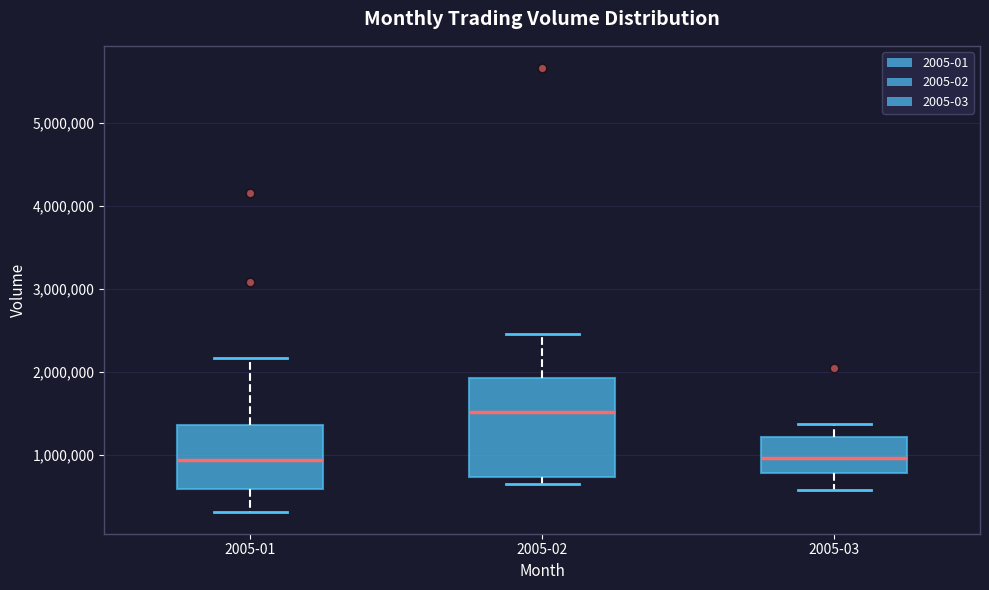

Reading left to right, read every box against the y-axis: the position of its median line, the range the box covers, and the ends of its whiskers. The values are not printed on the chart, so give them approximately, as read against the axis.

2005-01: median 900000, box 600000 to 1400000, whiskers 300000 to 2200000
2005-02: median 1500000, box 700000 to 1900000, whiskers 700000 (just below the box's lower edge) to 2500000
2005-03: median 1000000, box 800000 to 1200000, whiskers 600000 to 1400000